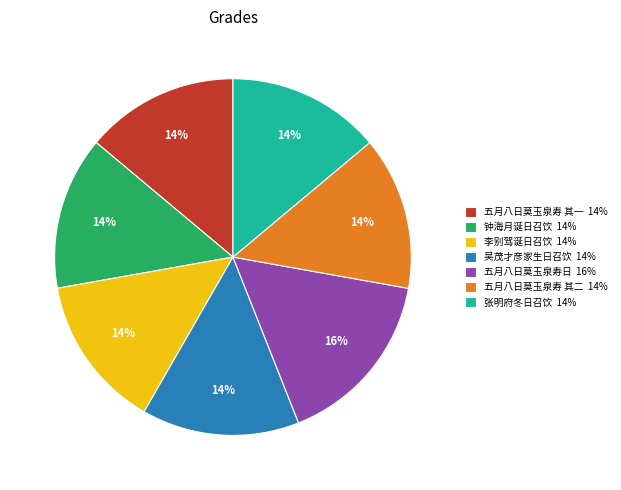

Is 五月八日莫玉泉寿 其二 14% the majority of the pie?

No